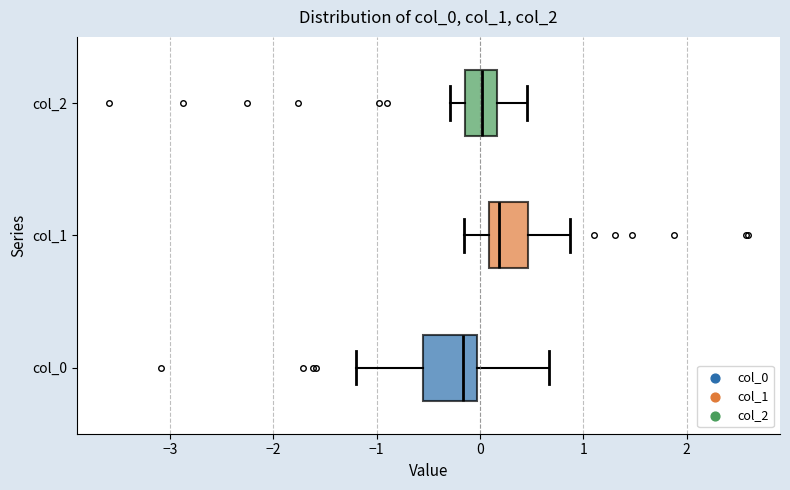

Reading bottom to top, read every box against the x-axis: the position of its median line, the range the box covers, and the ends of its whiskers. The values are not printed on the chart, so give them approximately, as read against the axis.

col_0: median -0.2, box -0.6 to 0.0, whiskers -1.2 to 0.7
col_1: median 0.2, box 0.1 to 0.5, whiskers -0.2 to 0.9
col_2: median 0.0, box -0.1 to 0.2, whiskers -0.3 to 0.5